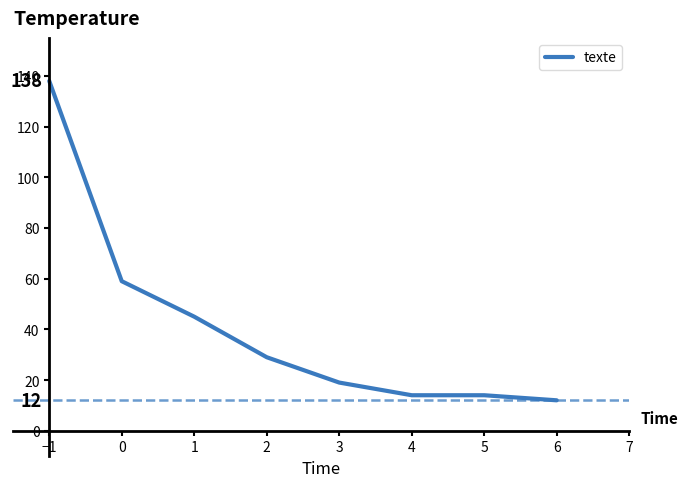

What is the maximum value shown in the chart?

138